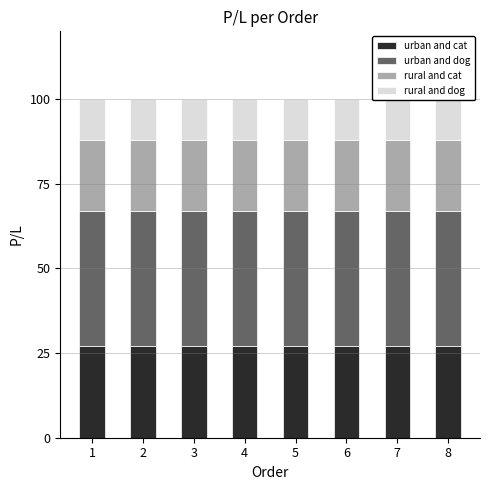

What are all the series names shown in the legend?

urban and cat, urban and dog, rural and cat, rural and dog